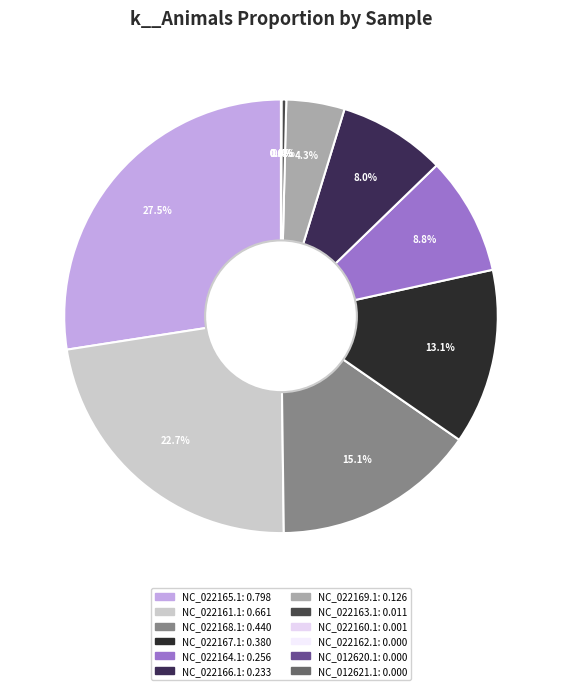

Which has a higher value, NC_022162.1 or NC_022160.1?

NC_022160.1